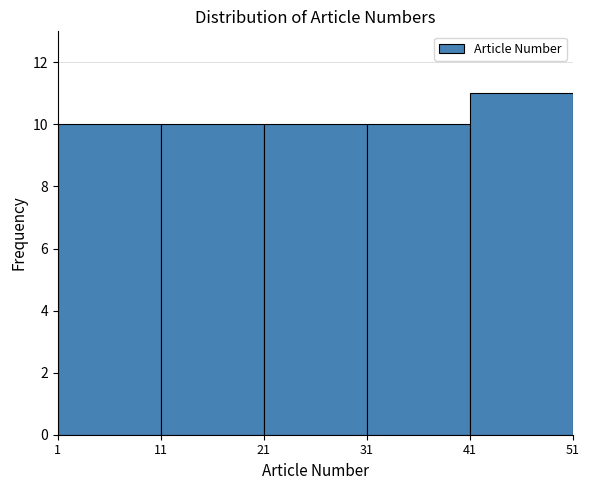

Reading left to right, transcribe this chart: for each bar, give the range it covers on the x-axis and its height. The values are not printed on the chart, so give them approximately, as read against the axis.

1 to 11: 10
11 to 21: 10
21 to 31: 10
31 to 41: 10
41 to 51: 11